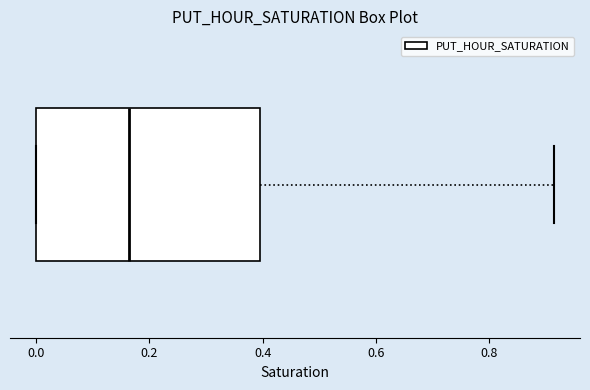

Where does the right whisker of the box end on the x-axis? The values are not printed on the chart, so give them approximately, as read against the axis.

0.92